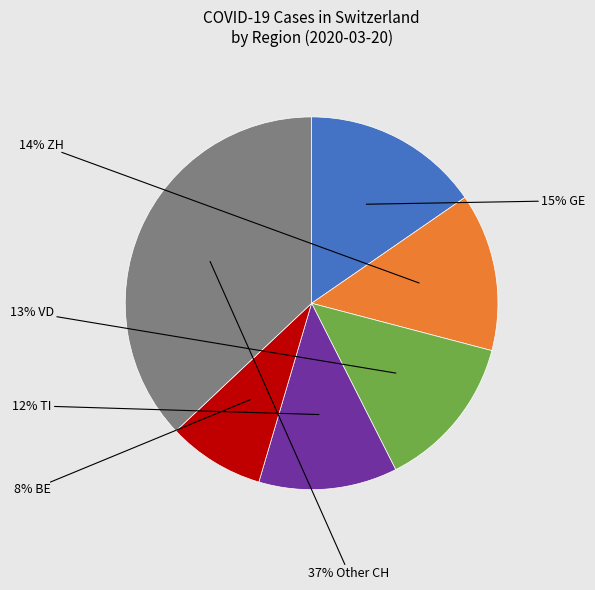

To the nearest percent, what is the difference between the largest and smallest slice percentages?

29%